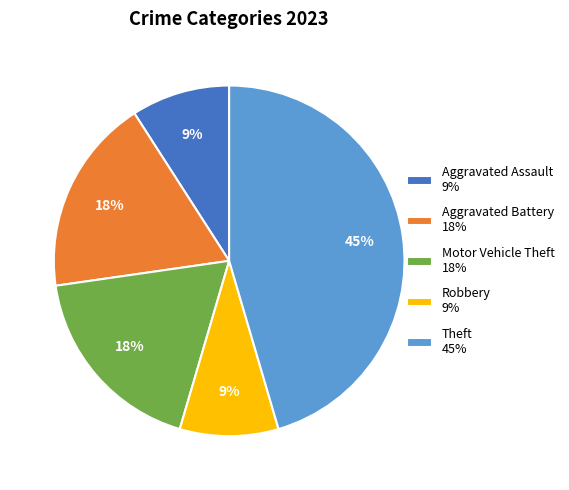

Between Robbery 9% and Motor Vehicle Theft 18%, which is larger?

Motor Vehicle Theft 18%